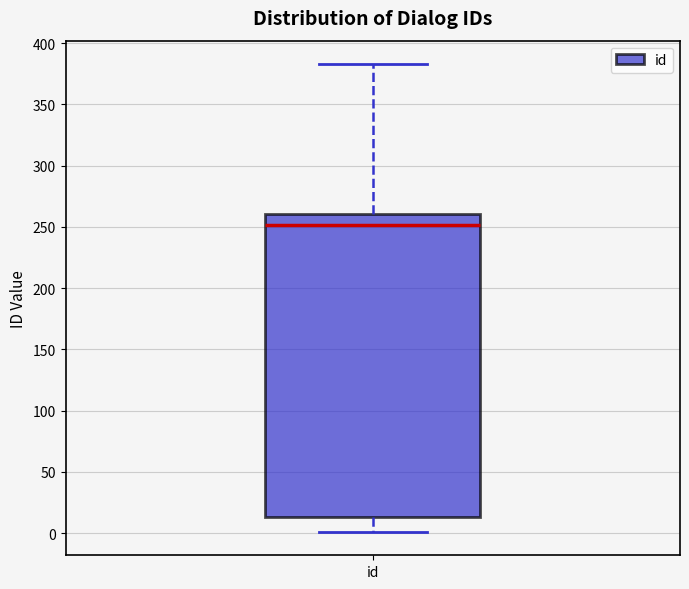

Where does the upper whisker of the box for id end on the y-axis? The values are not printed on the chart, so give them approximately, as read against the axis.

385